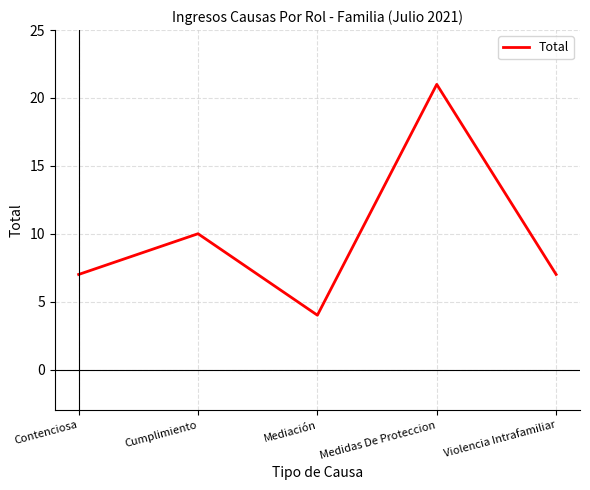

The value at Cumplimiento is 10. True or false?

True